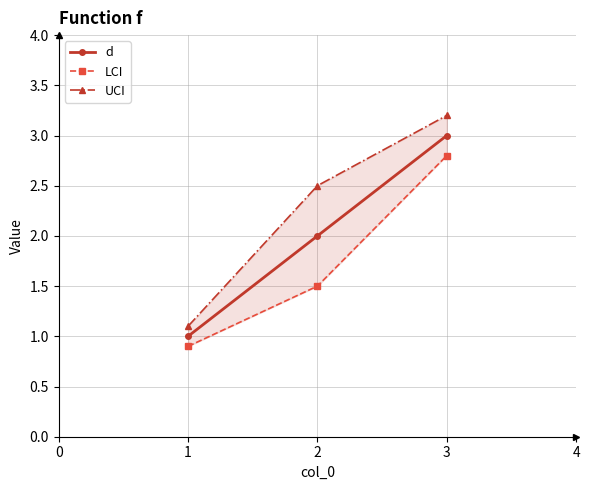

Rank the series by their maximum value, from lowest to highest.

LCI, d, UCI